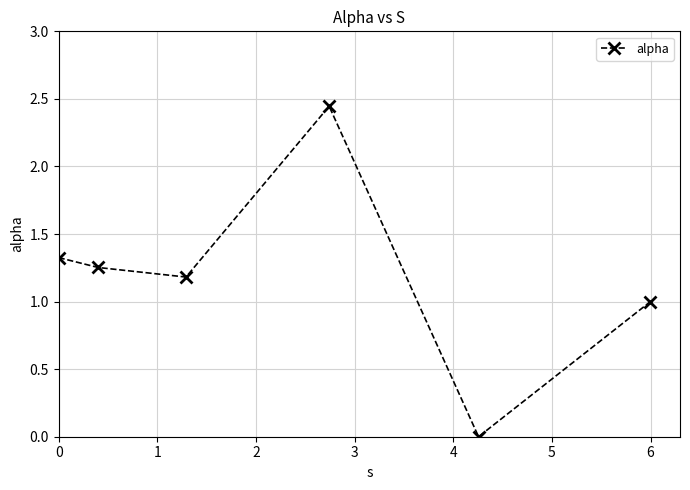

What is the difference between the maximum and second lowest values?

1.4